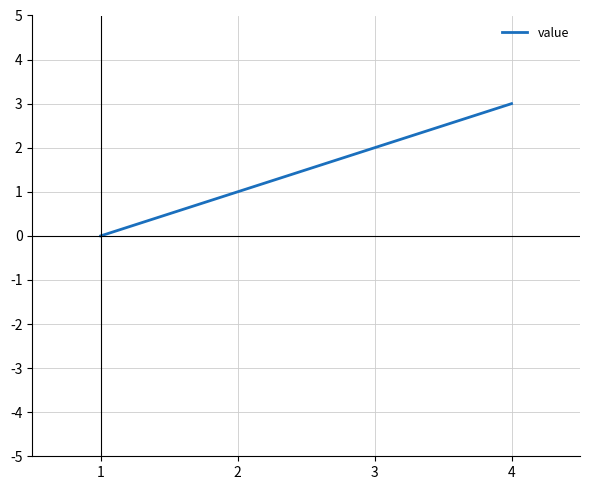

What is the change in value from 2 to 3?

+1